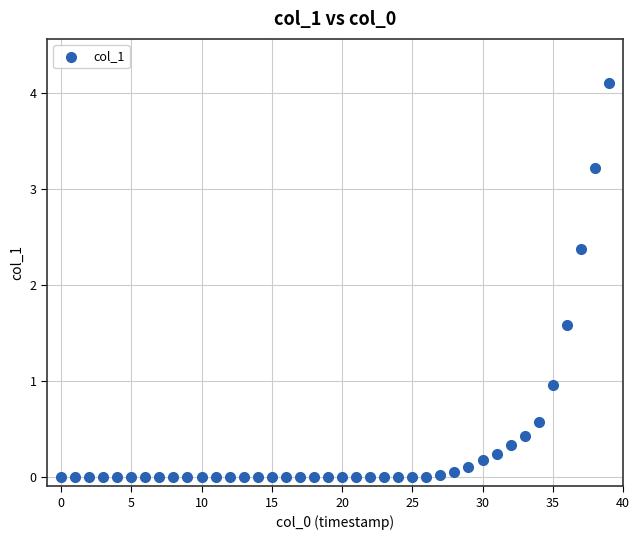

What is the range of Y values (max minus min)?

4.1